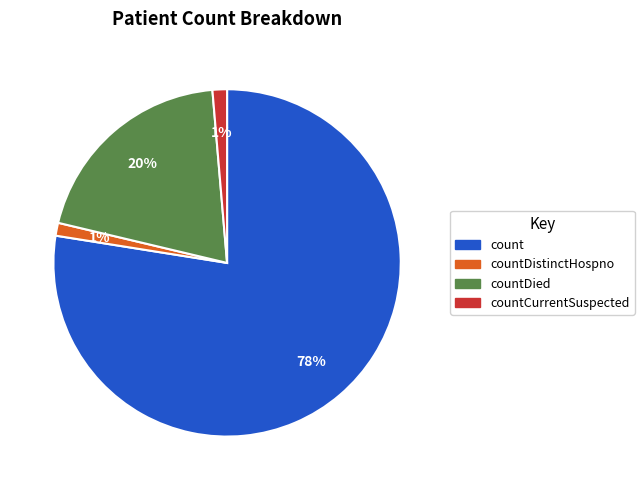

Count the number of slices in the pie.

4